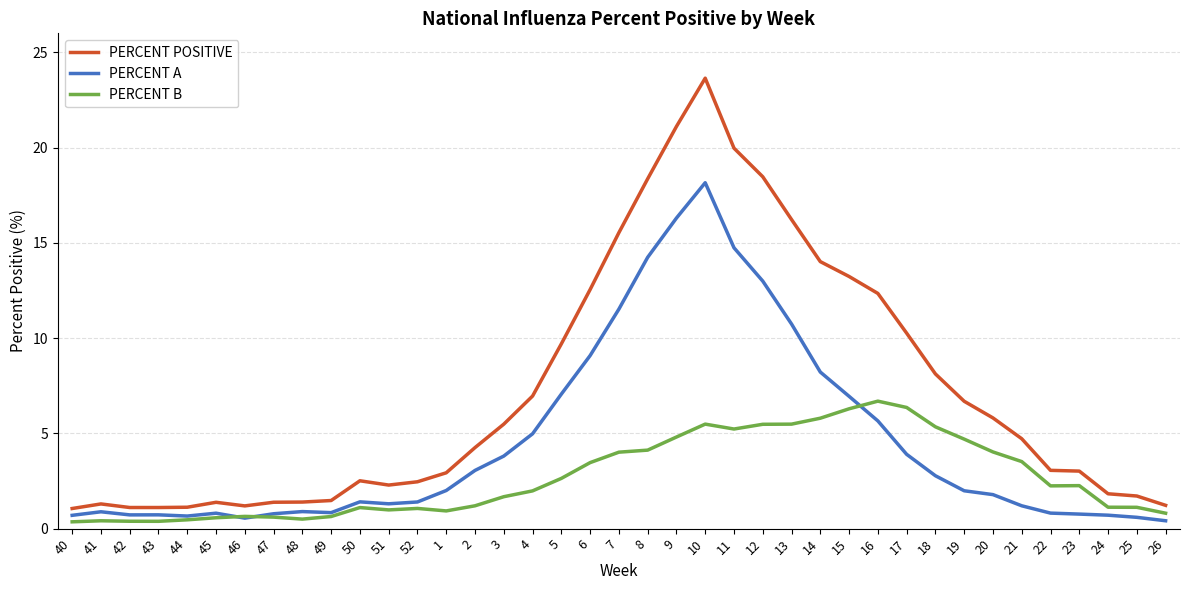

What is the total value across all series at 5?

19.4